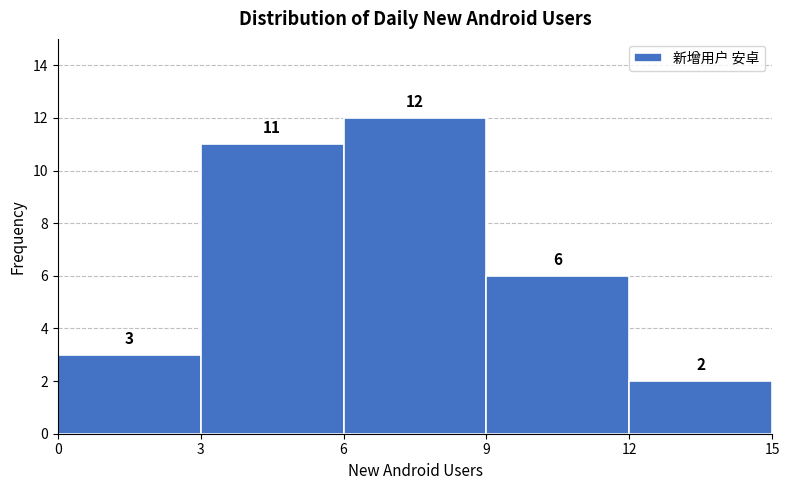

Reading left to right, list every bar in this chart as the range it spans on the x-axis followed by its height.

0 to 3: 3
3 to 6: 11
6 to 9: 12
9 to 12: 6
12 to 15: 2